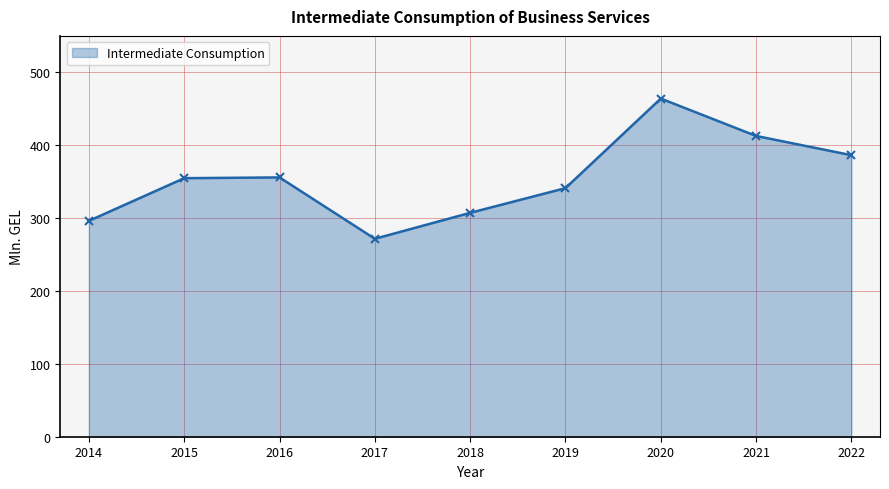

How many lines are shown in the chart?

1